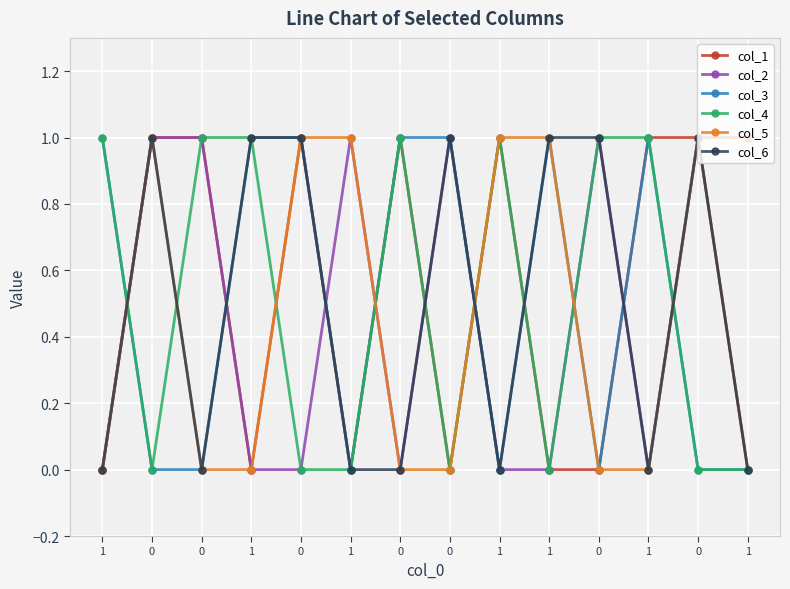

Is it true that col_1 equals -1 at 1?

False